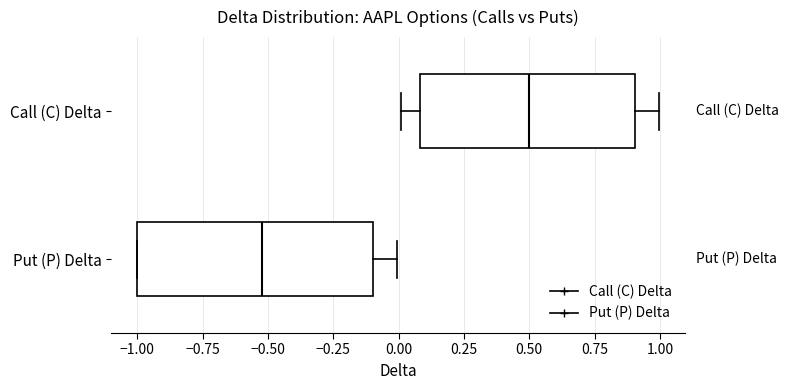

Where does the left whisker of the box for Call (C) Delta end on the x-axis? The values are not printed on the chart, so give them approximately, as read against the axis.

0.0